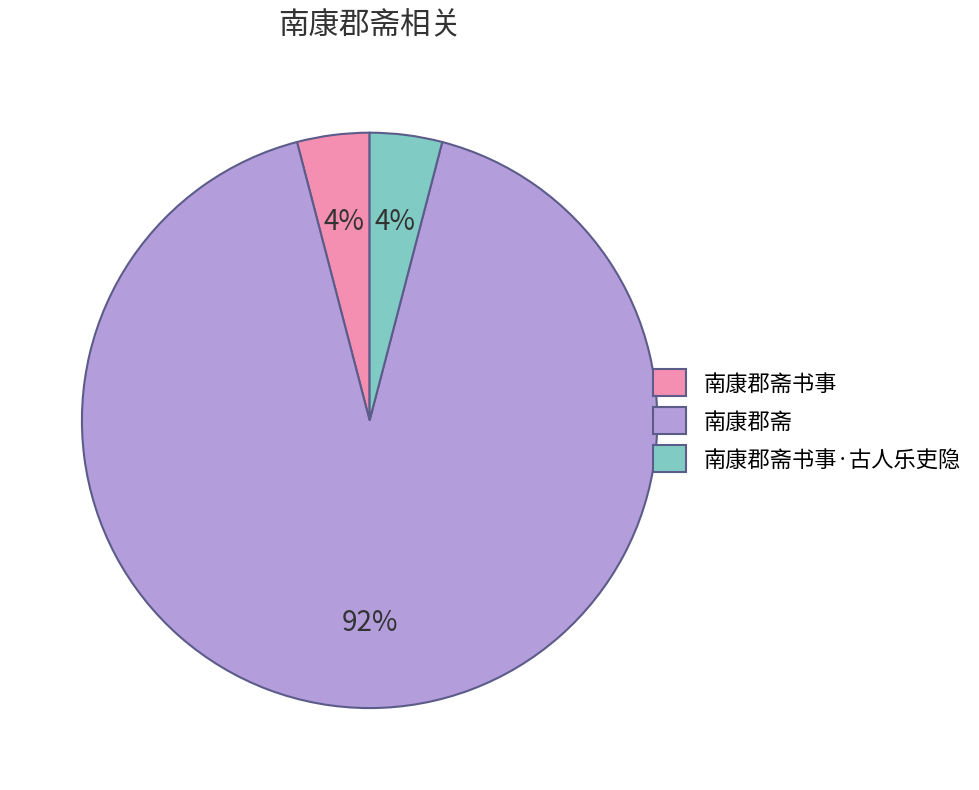

The 南康郡斋书事·古人乐吏隐 slice represents 4% of the pie. True or false?

True